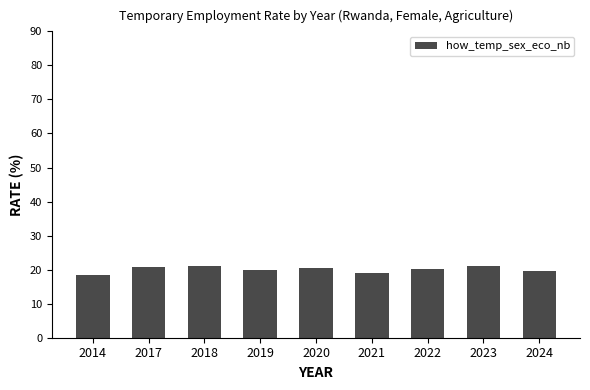

What is the smallest value displayed?

18.6